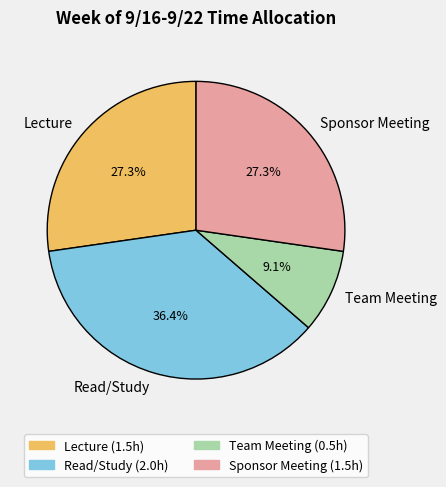

To the nearest percent, what is the difference between the Lecture and Team Meeting slice percentages?

18%